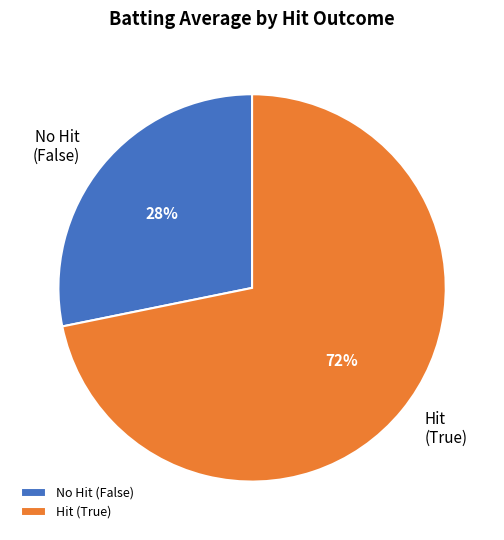

To the nearest percent, what is the difference between the largest and smallest slice percentages?

44%